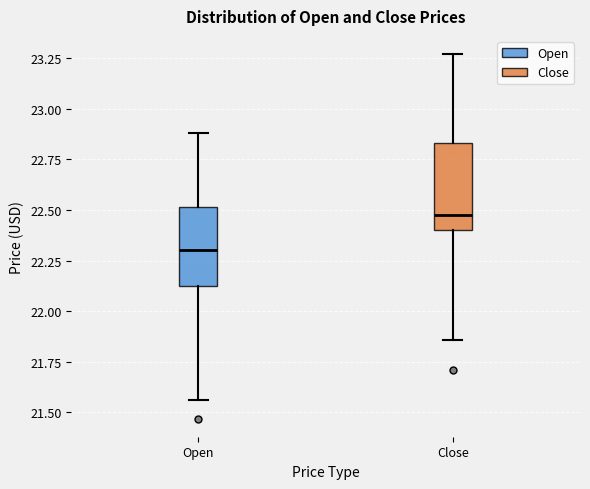

Which box has the lowest median line?

Open